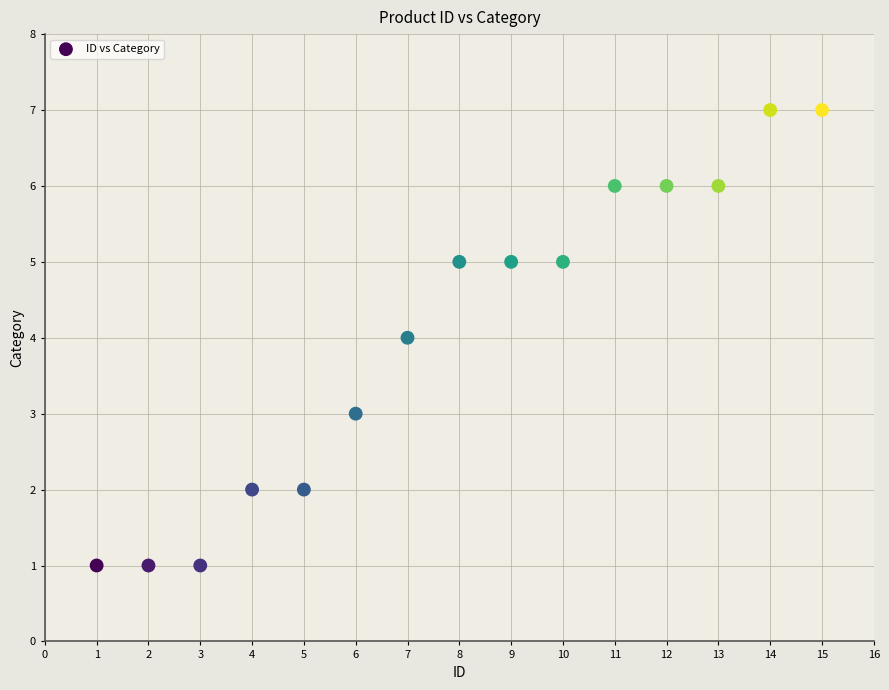

What is the range of X values (max minus min)?

14